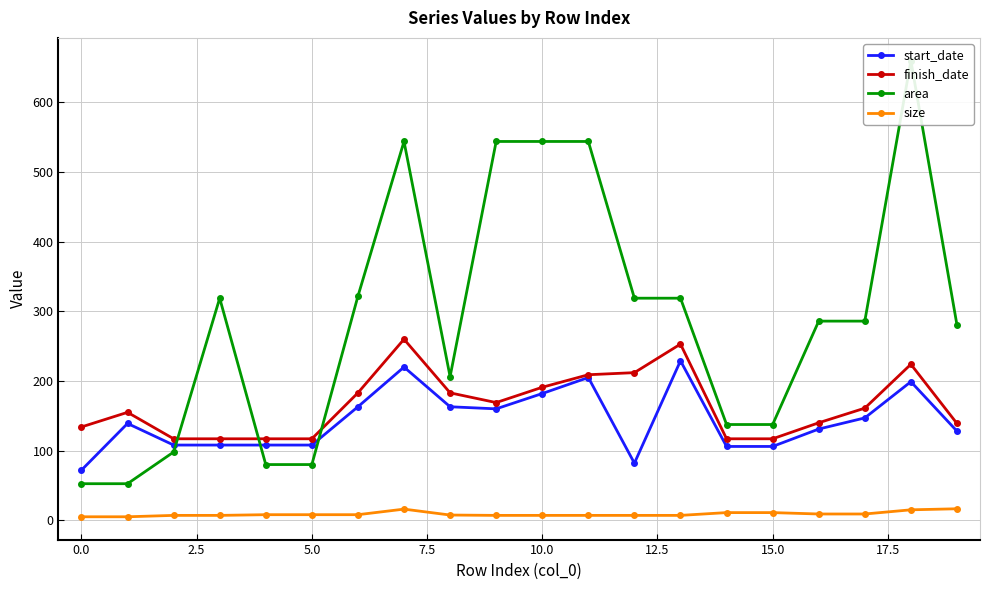

Which category has the highest value across all series?

18